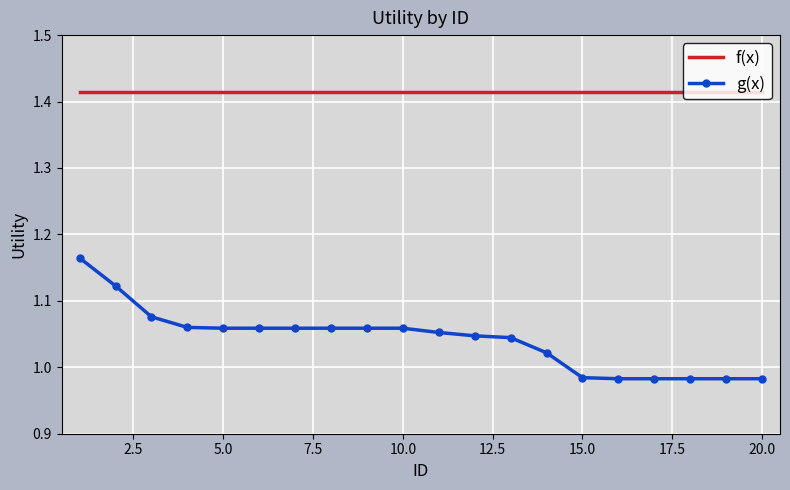

Which series has the largest total across all categories?

f(x)